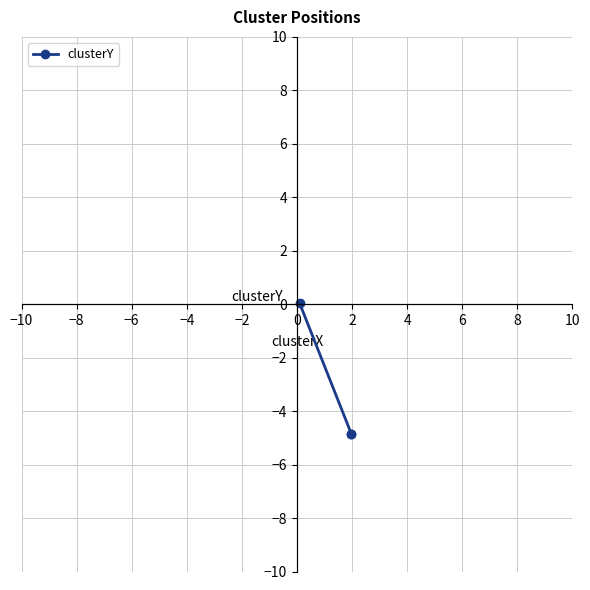

How many negative values are there?

2